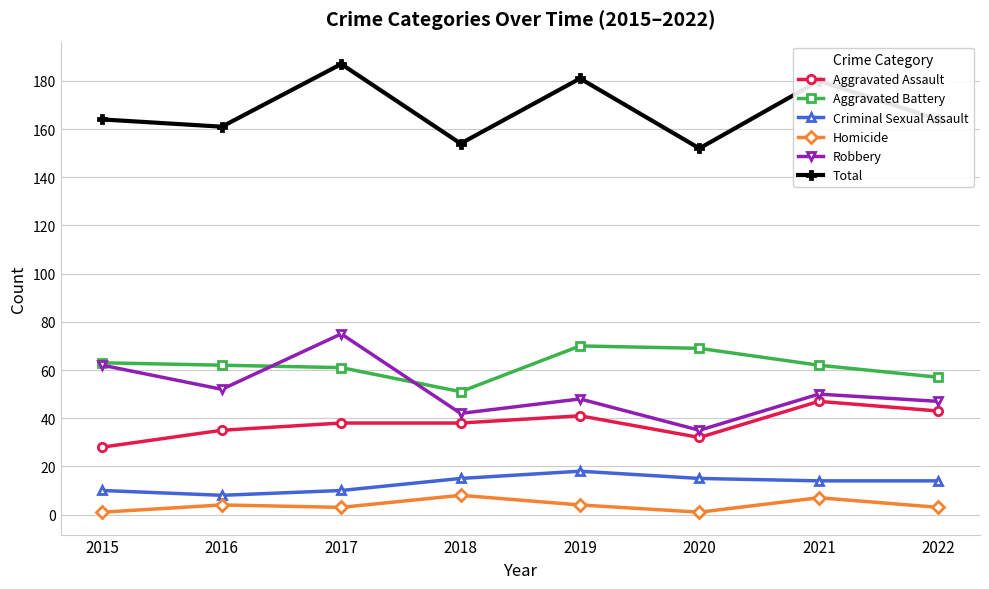

True or false: Homicide and Aggravated Battery cross at least once.

False